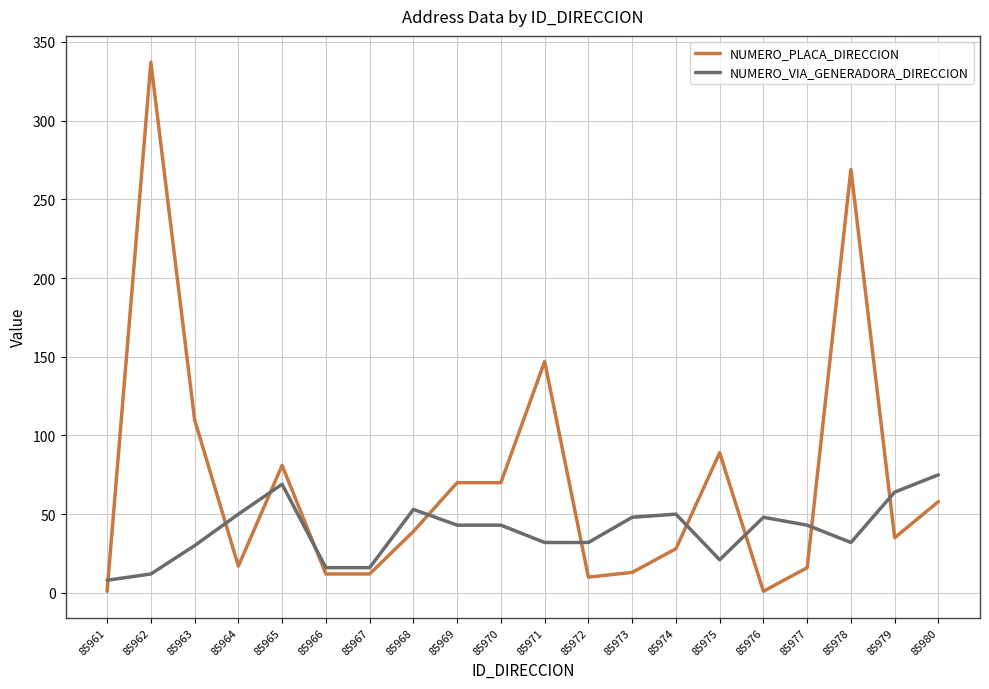

Which series has the widest spread of values?

NUMERO_PLACA_DIRECCION